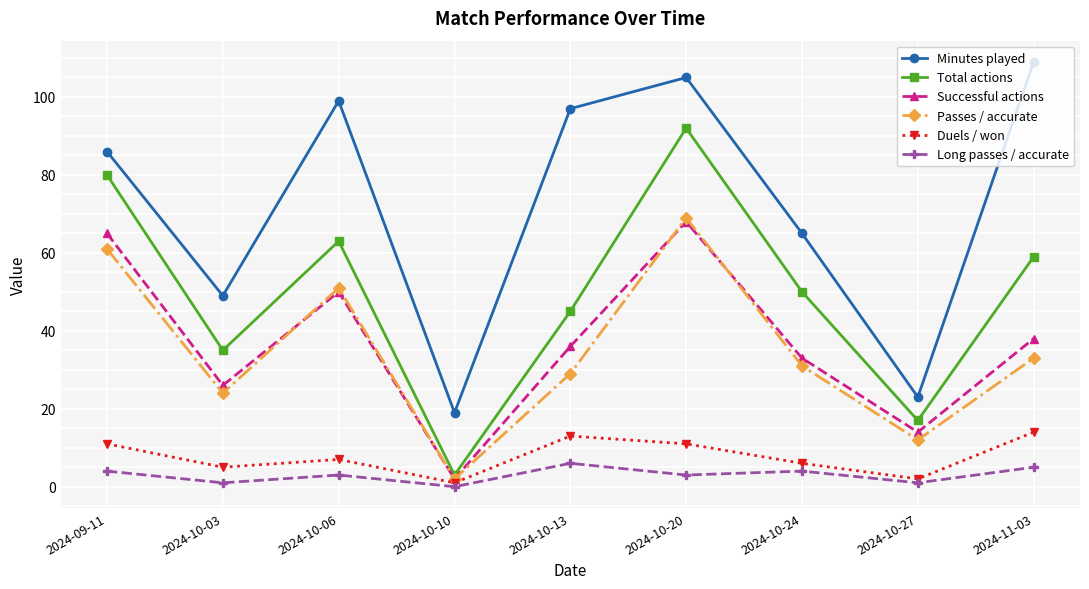

Which series ends up on top after the final intersection of Successful actions and Passes / accurate?

Successful actions